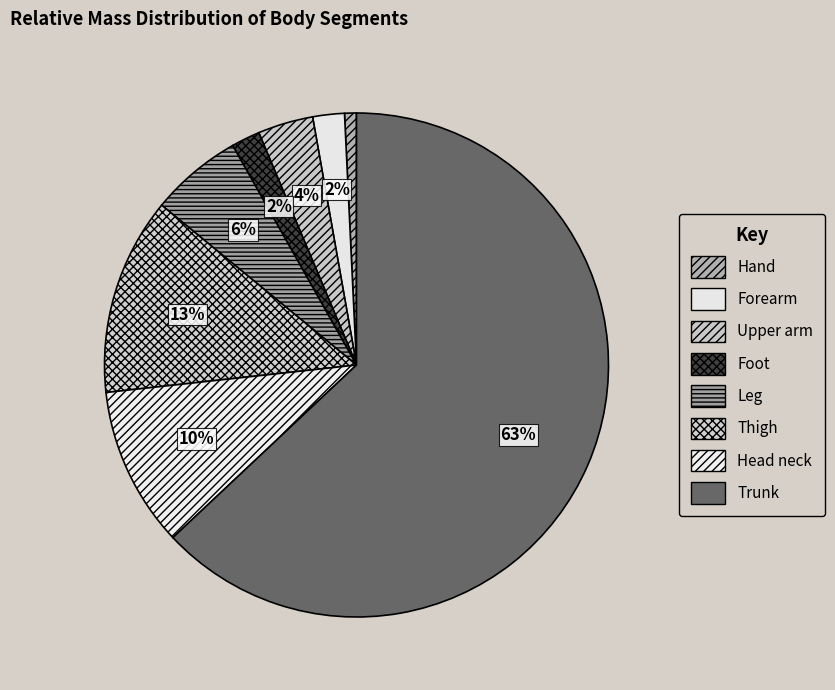

Count the number of slices in the pie.

8